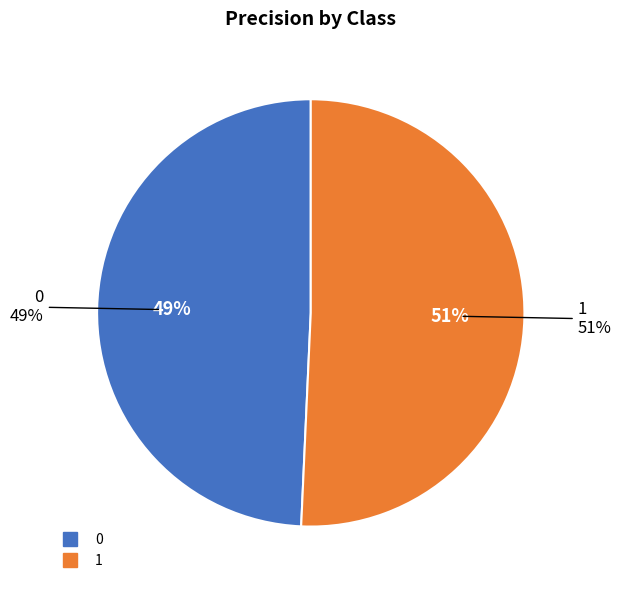

Is there a majority slice in this chart?

Yes